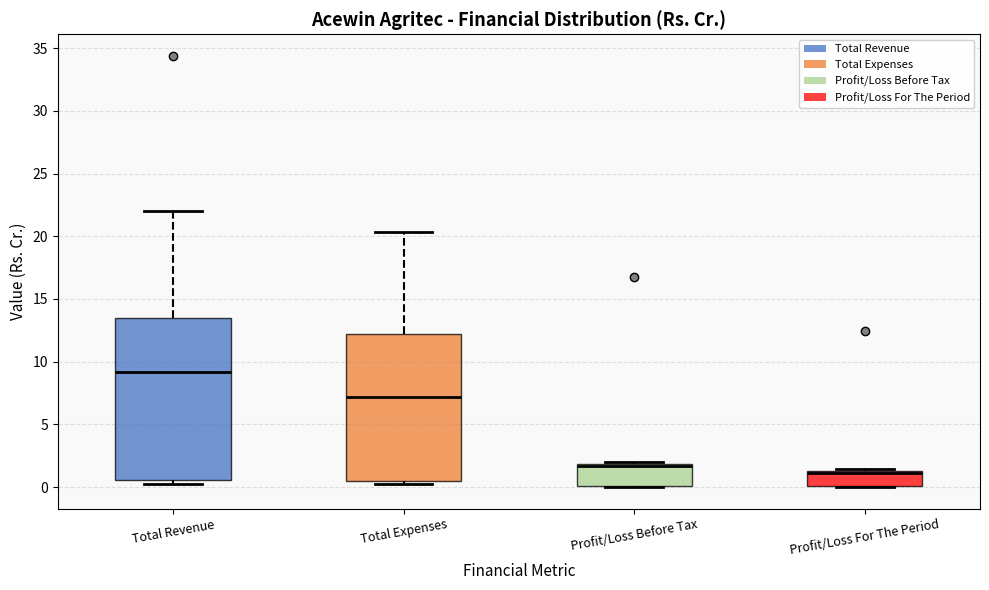

Which box is the tallest, from its lower edge to its upper edge?

Total Revenue